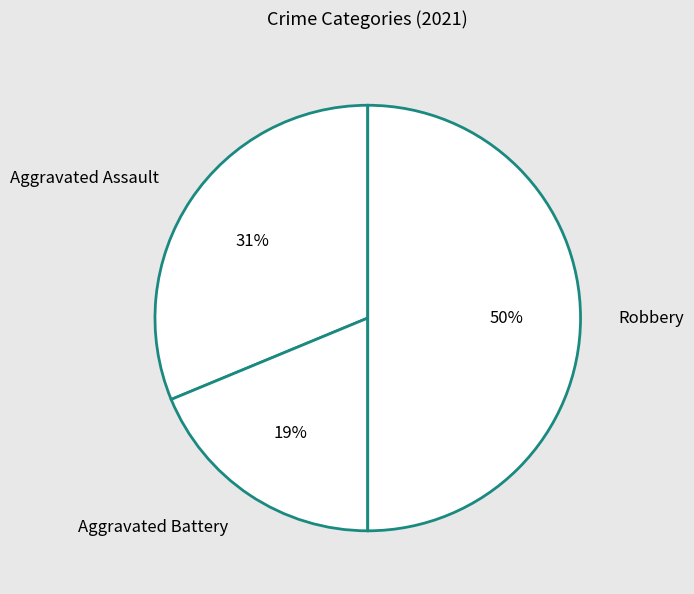

Do Robbery and Aggravated Assault together represent more than half of the pie?

Yes